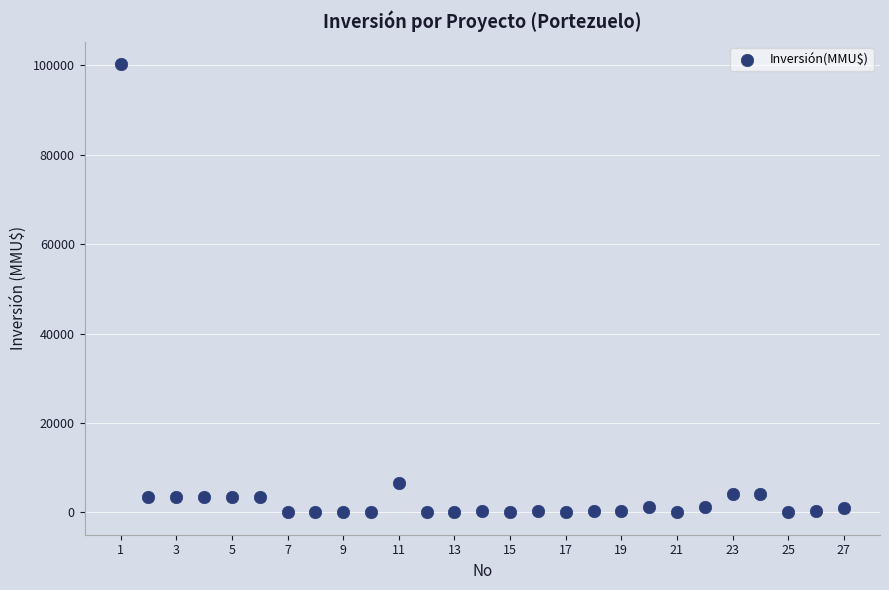

What is the range of X values (max minus min)?

26